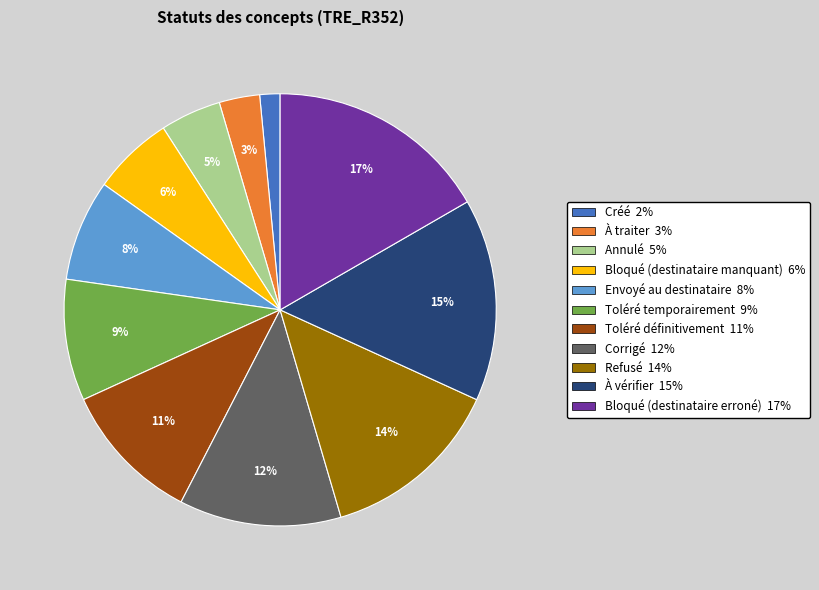

The Bloqué (destinataire manquant) slice represents 1% of the pie. True or false?

False